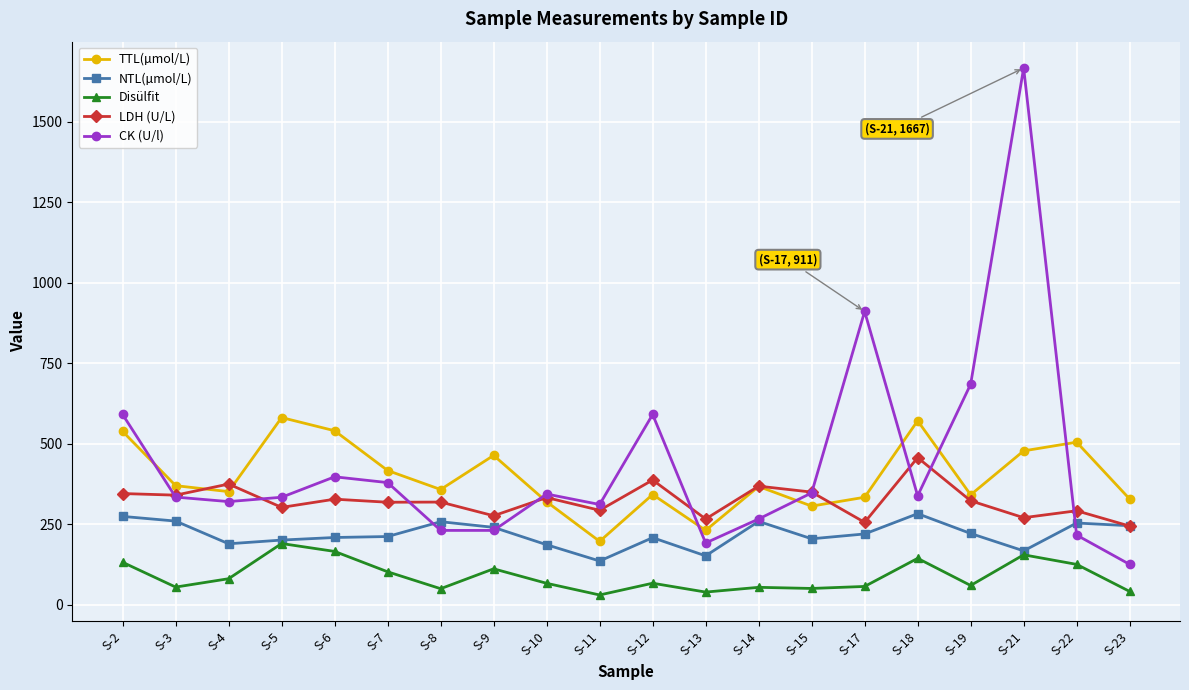

Rank the series at S-12 from lowest to highest value.

Disülfit, NTL(µmol/L), TTL(µmol/L), LDH (U/L), CK (U/l)